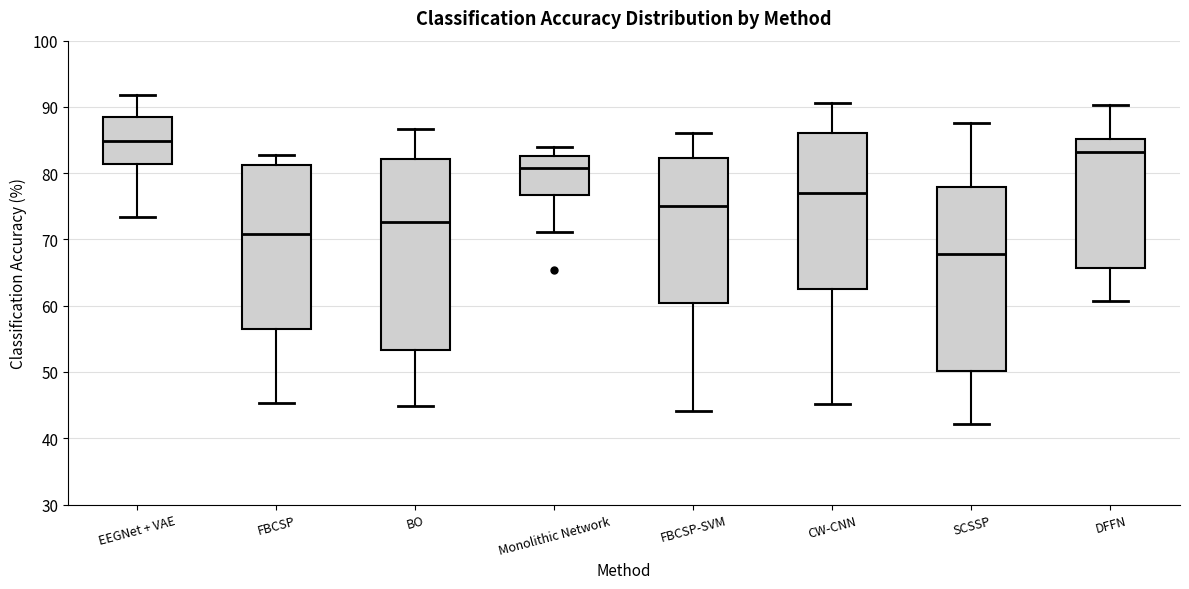

Which box's median line is the highest?

EEGNet + VAE